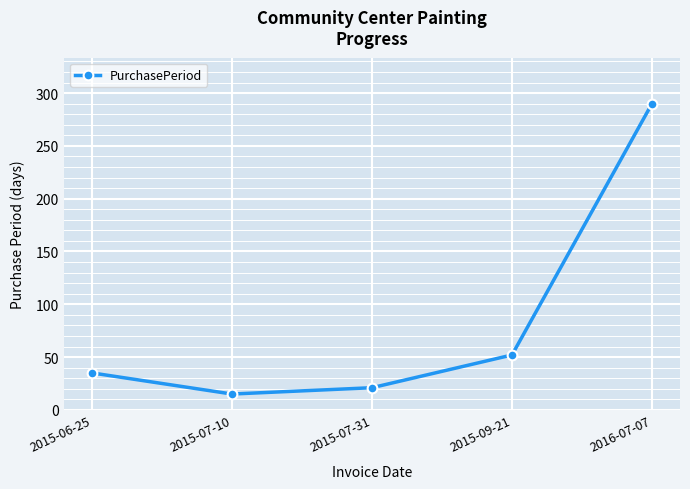

At which label is the value closest to 152?

2015-09-21